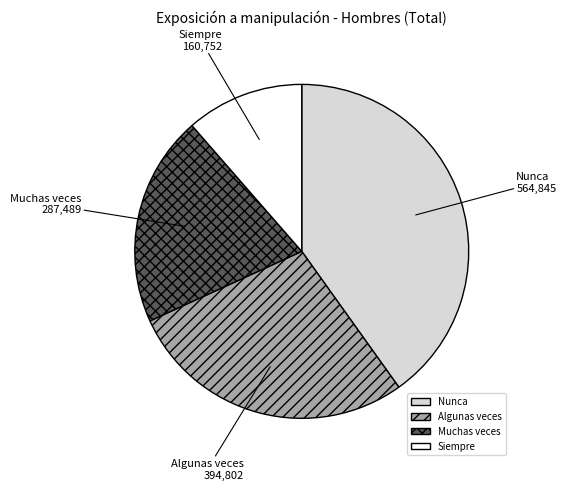

How many slices are in this pie chart?

4